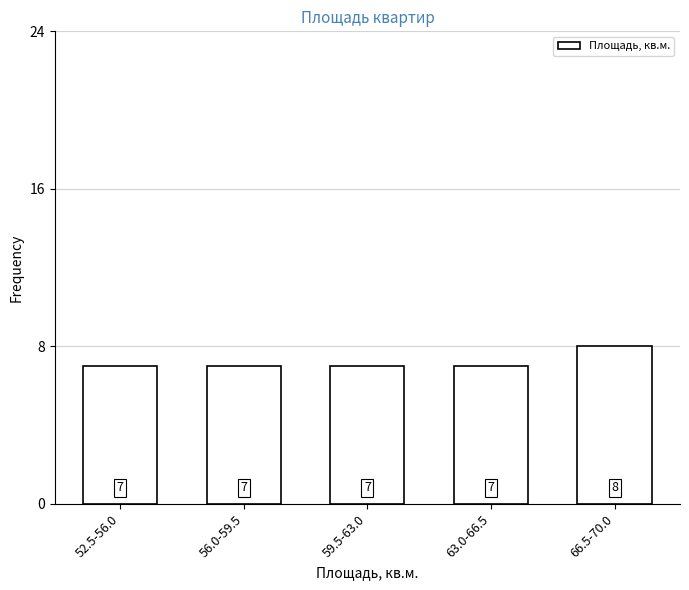

Reading right to left, what are all the values shown in this chart?

8	7	7	7	7